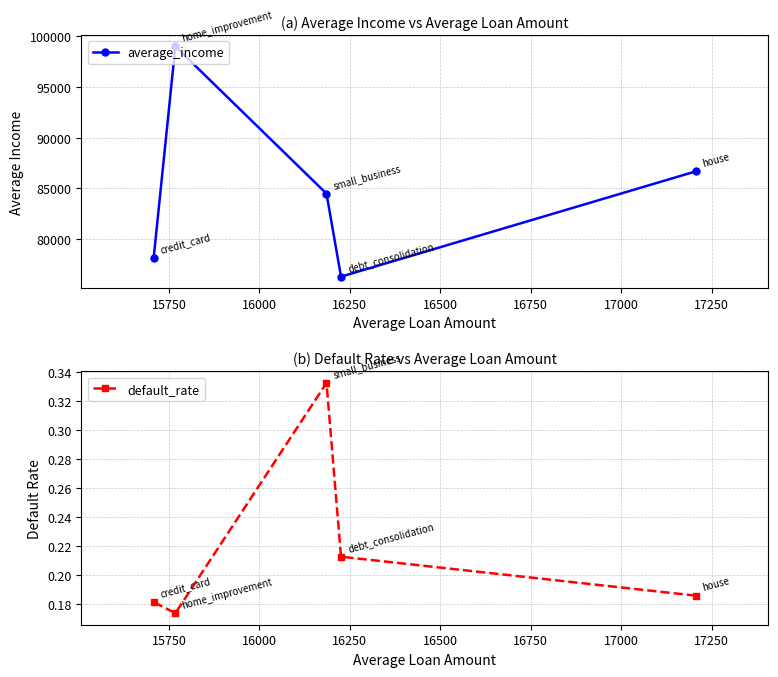

What is the highest value of the average_income series?

98960.0